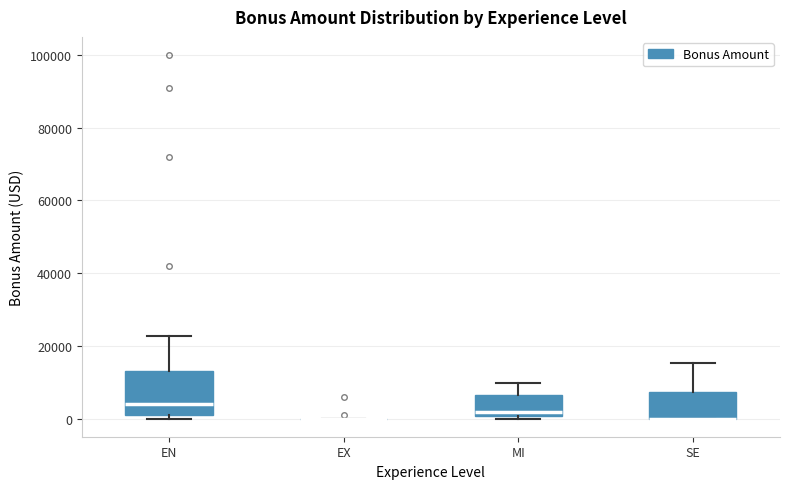

Where is the upper edge of the box for SE on the y-axis? The values are not printed on the chart, so give them approximately, as read against the axis.

8000